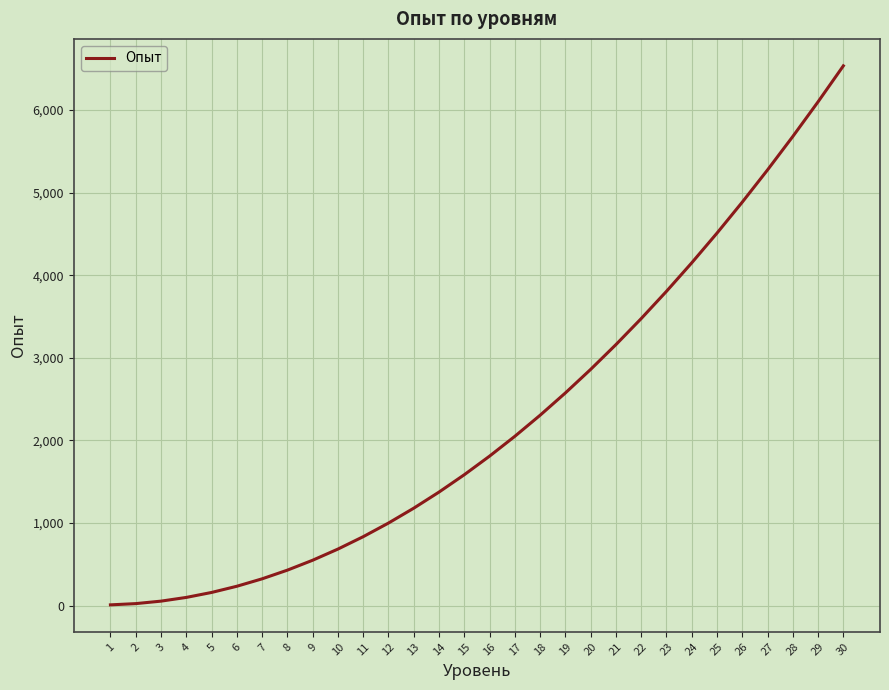

How many lines are shown in the chart?

1